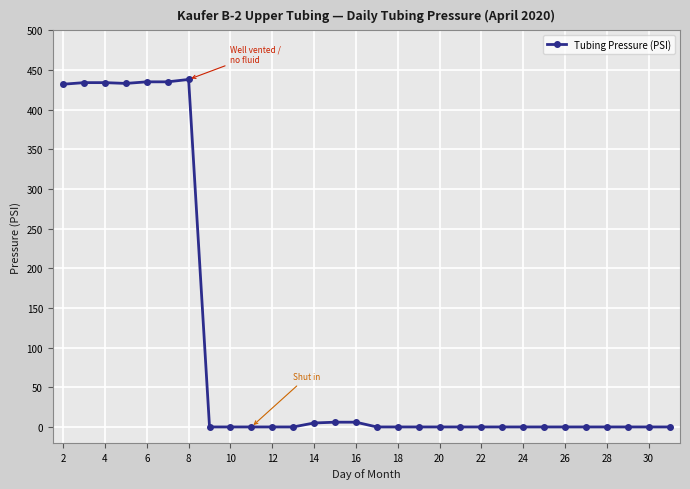

True or false: the data has more than 0 interior local peaks.

True